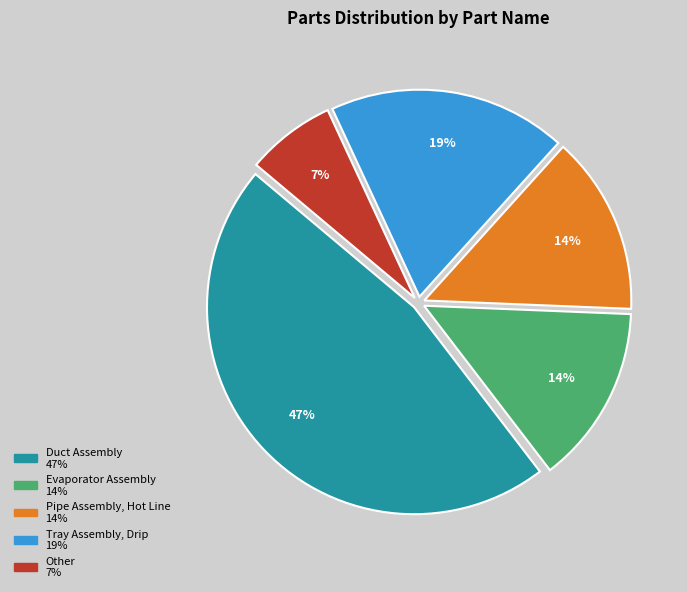

Count the number of slices in the pie.

5